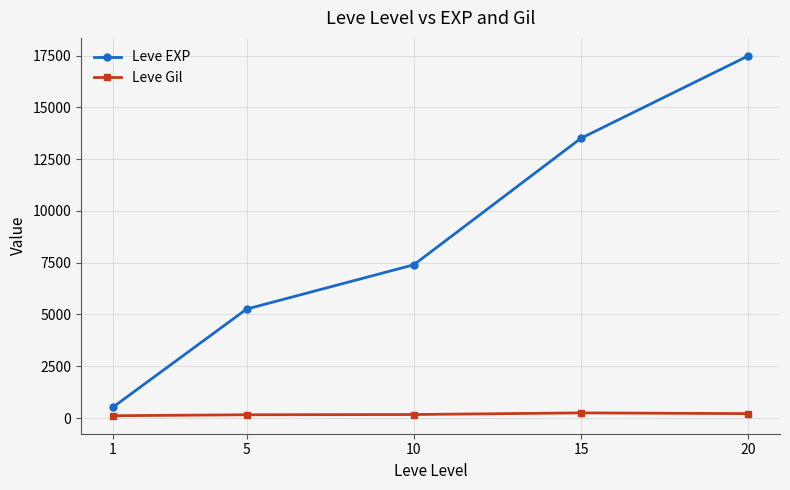

True or false: Leve Gil and Leve EXP intersect in this chart.

False